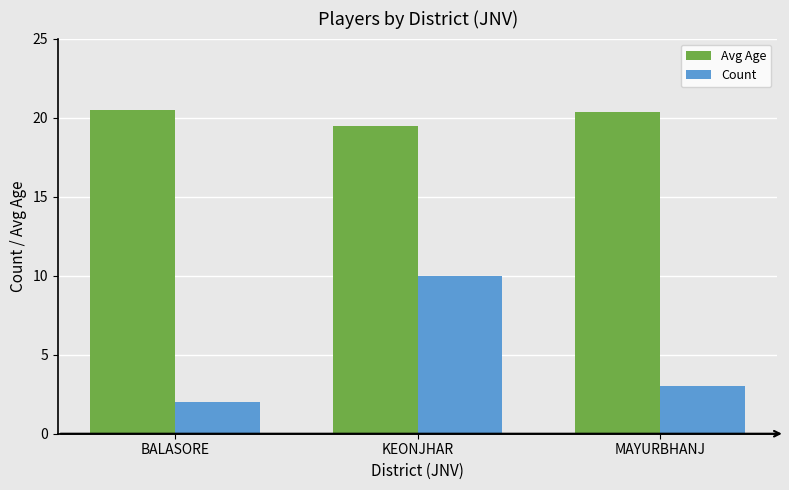

Count the Count values in the range 2 to 10.

3